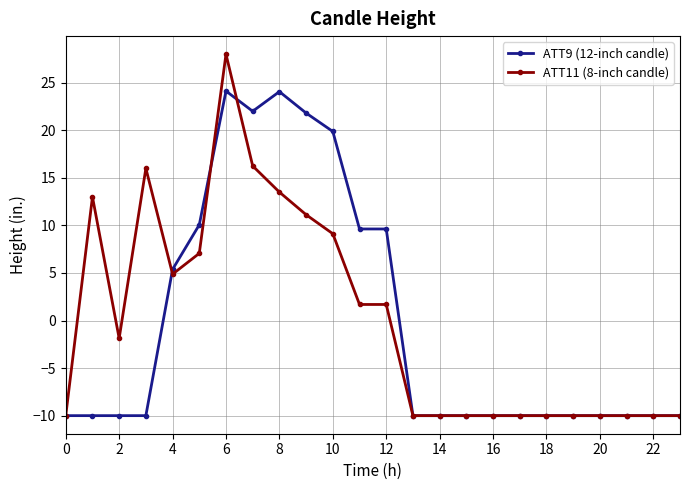

Which series has the largest range (max minus min)?

ATT11 (8-inch candle)